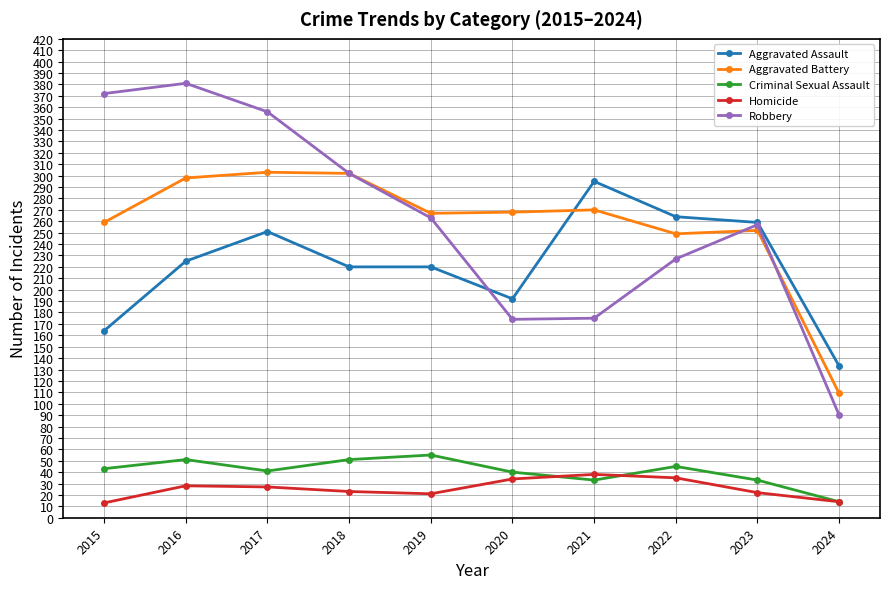

Between 2015 and 2017, which series saw the biggest shift?

Aggravated Assault